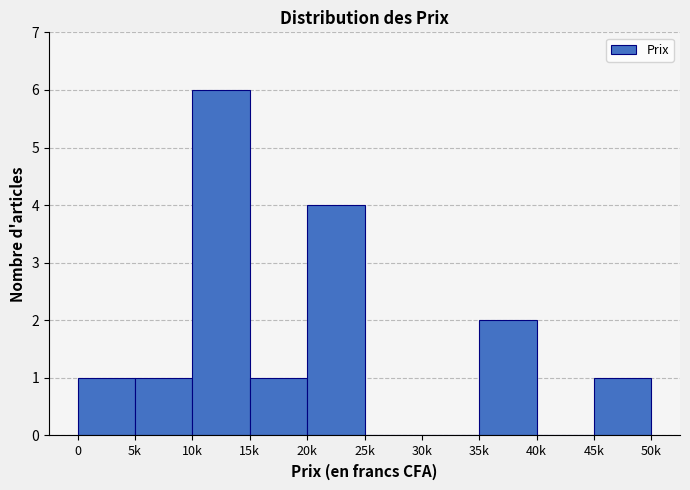

Reading left to right, list all the values displayed in this chart.

0=1	5k=1	10k=6	15k=1	20k=4	25k=0	30k=0	35k=2	40k=0	45k=1